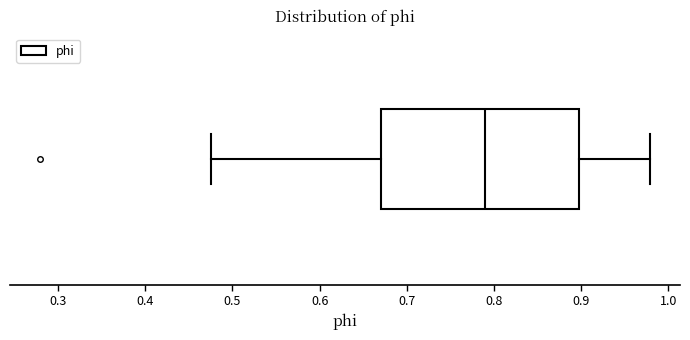

Where does the right whisker of the box end on the x-axis? The values are not printed on the chart, so give them approximately, as read against the axis.

0.98